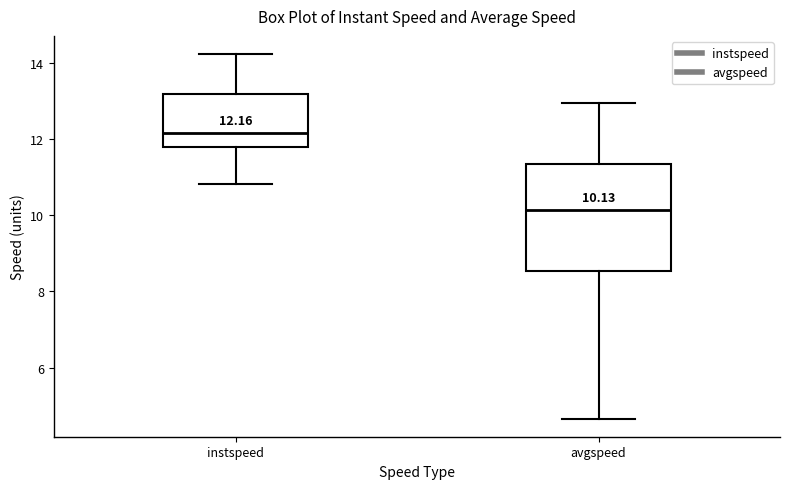

Which box has the lowest median line?

avgspeed